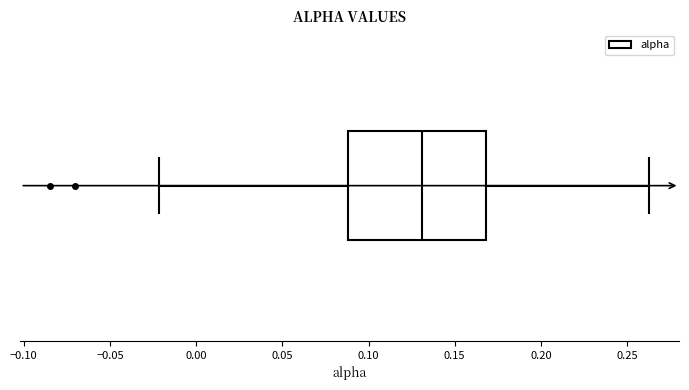

Read this box plot against the x-axis: the position of the median line, the range covered by the box, and the ends of both whiskers. The values are not printed on the chart, so give them approximately, as read against the axis.

median 0.130, box 0.090 to 0.170, whiskers -0.020 to 0.265